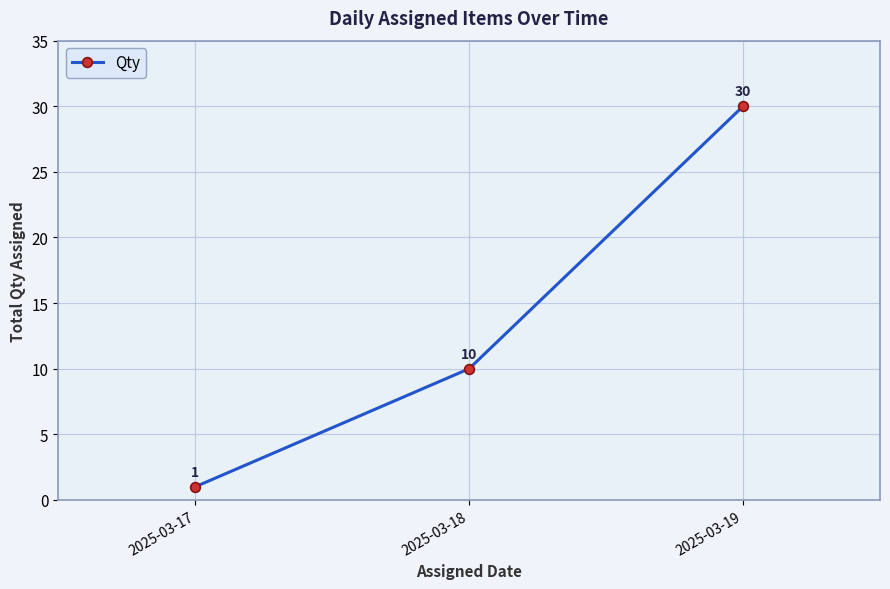

How many distinct data groups are displayed?

1